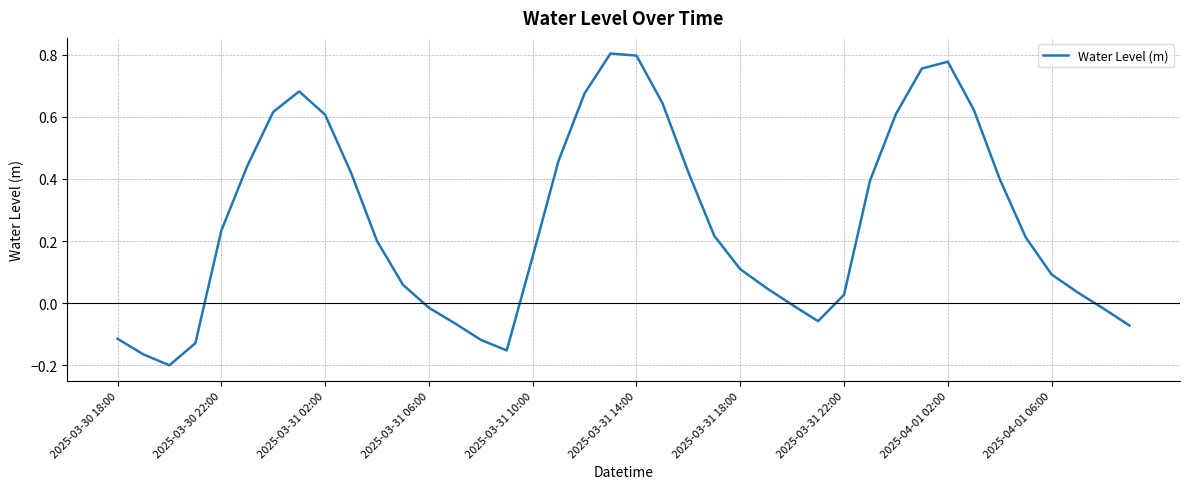

True or false: the data has more than 1 interior local peaks.

True